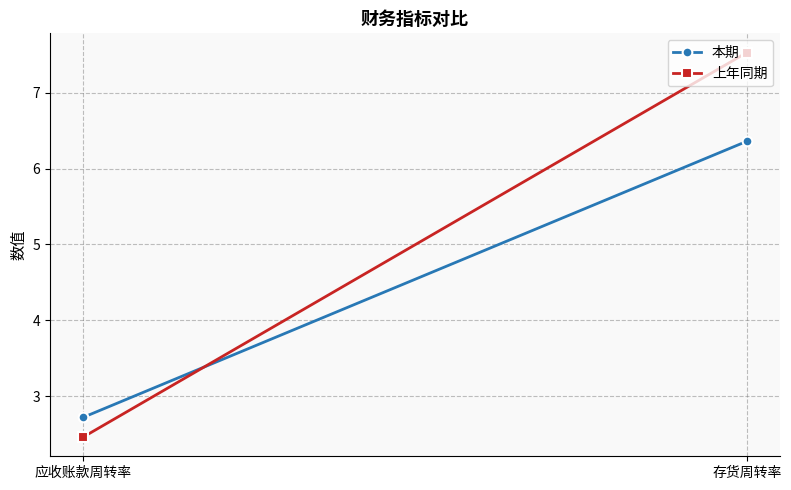

What position from the right is 应收账款周转率?

2